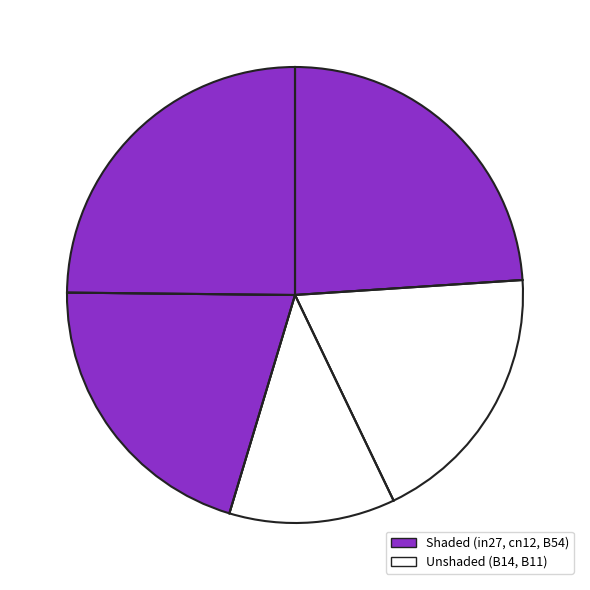

Does any single category account for the majority?

No